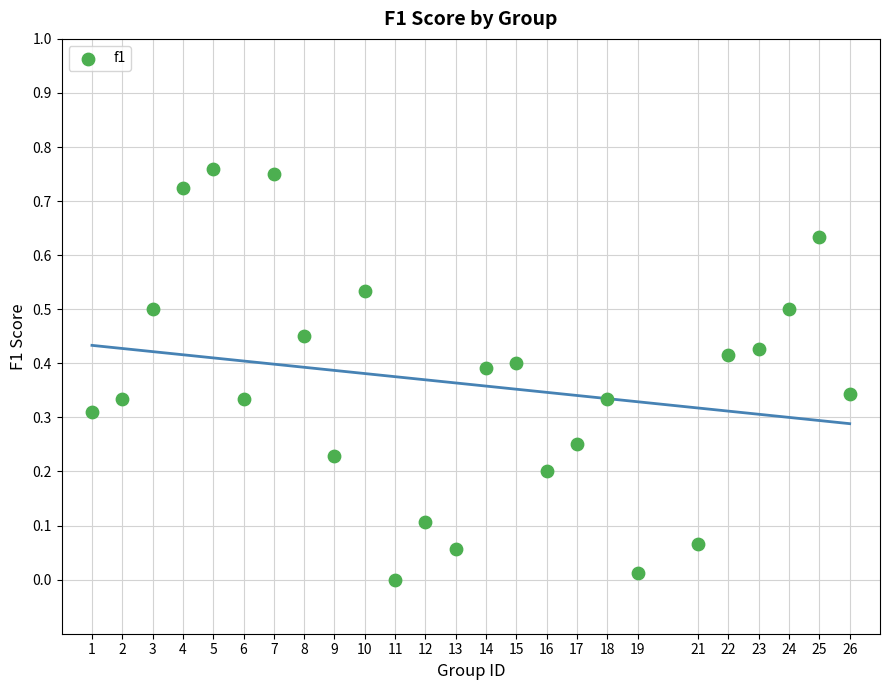

What is the range of X values (max minus min)?

25.0